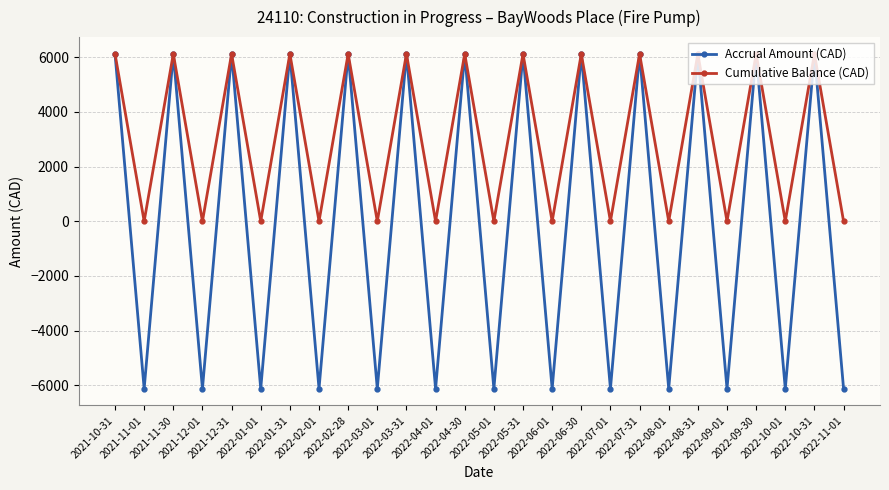

What is the highest value of the Cumulative Balance (CAD) series?

6126.9